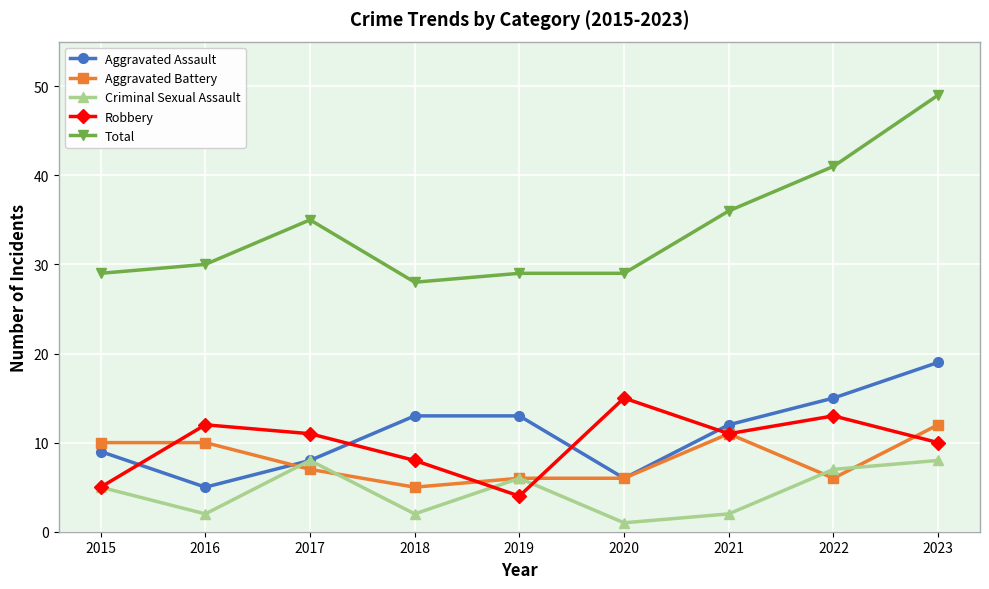

At which category does Criminal Sexual Assault reach its first local valley?

2016